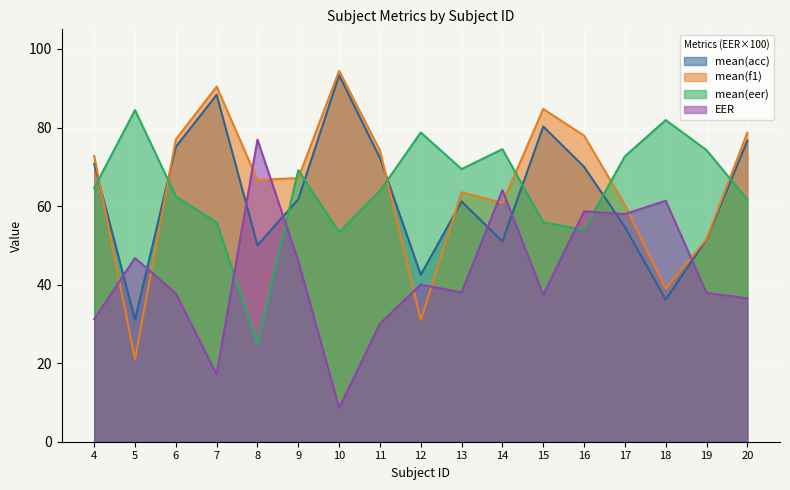

At which category does mean(acc) reach its first local valley?

5